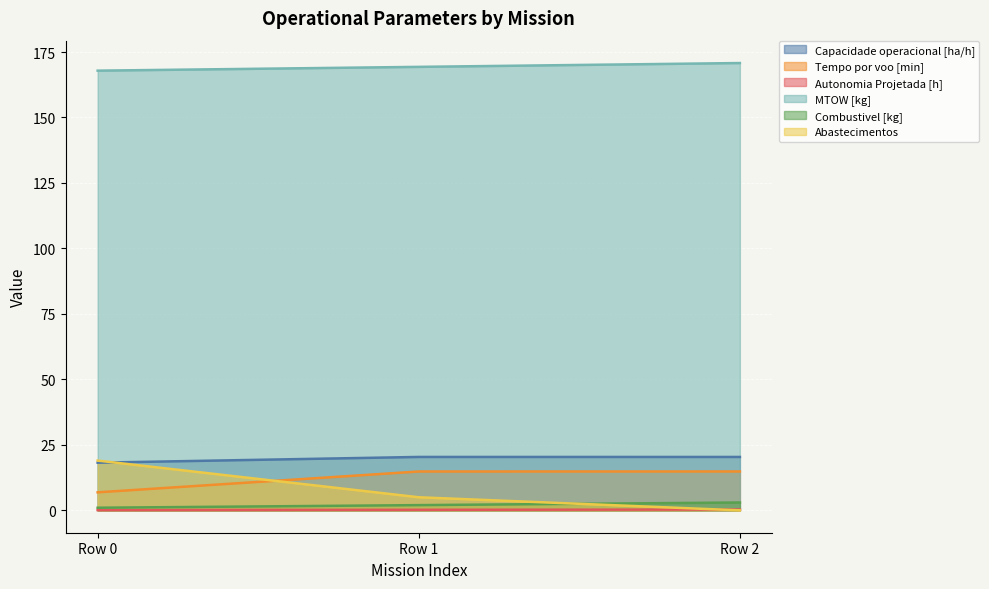

Which category has the lowest value across all series?

Row 2